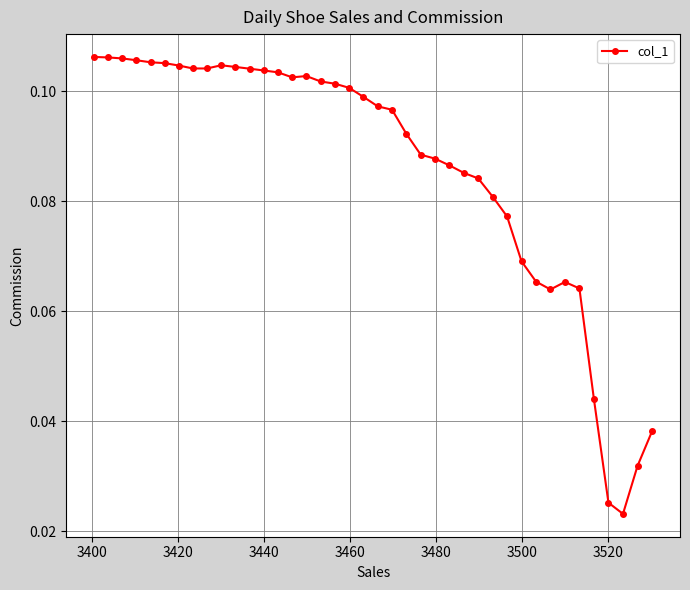

What is the sum of all values?

3.4